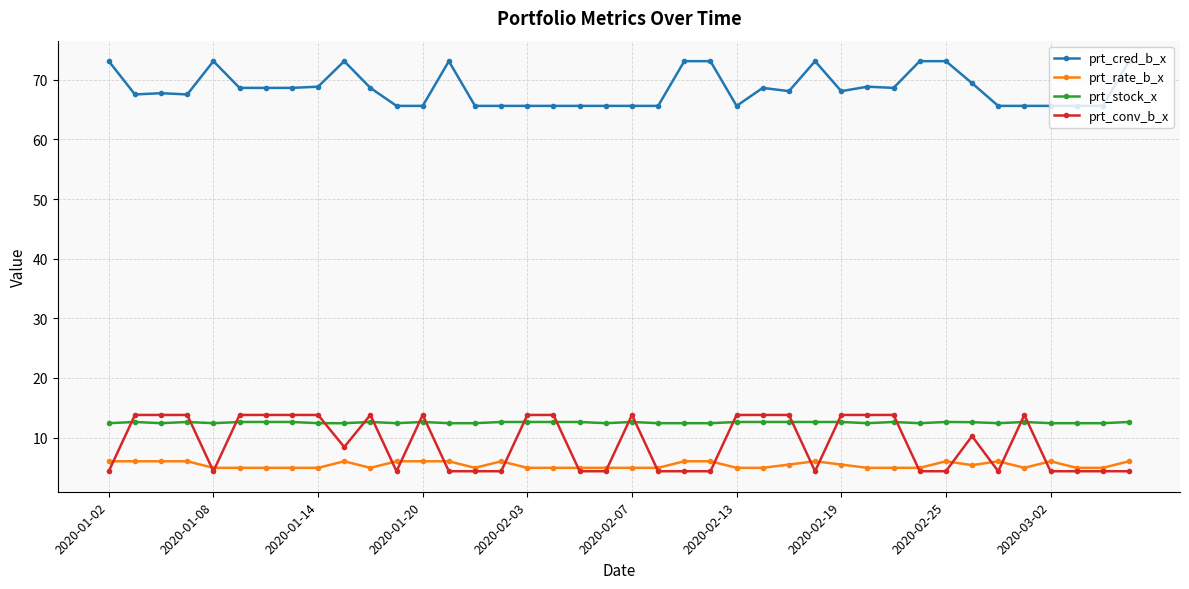

What is the greatest value displayed?

73.1